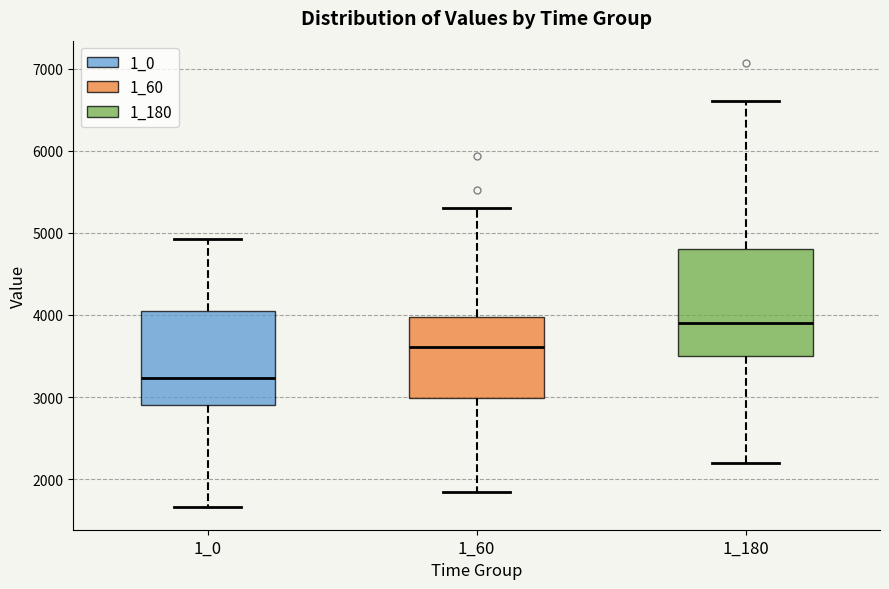

Reading left to right, read every box against the y-axis: the position of its median line, the range the box covers, and the ends of its whiskers. The values are not printed on the chart, so give them approximately, as read against the axis.

1_0: median 3200, box 2900 to 4000, whiskers 1700 to 4900
1_60: median 3600, box 3000 to 4000, whiskers 1800 to 5300
1_180: median 3900, box 3500 to 4800, whiskers 2200 to 6600